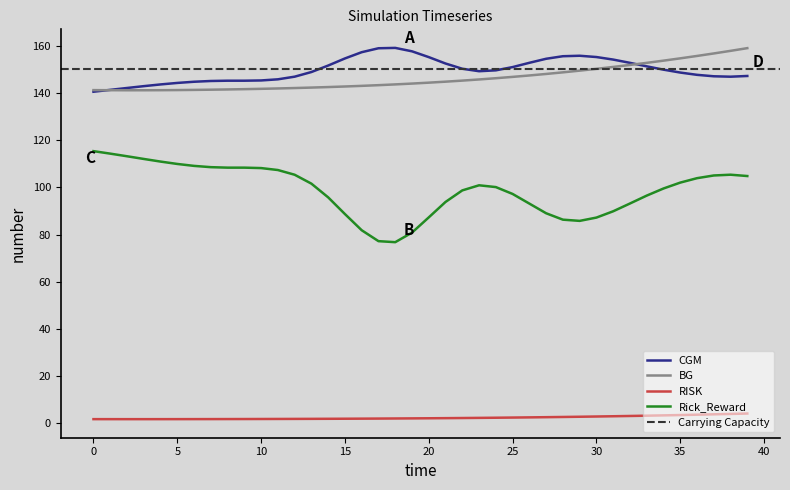

Which series has the largest total across all categories?

CGM